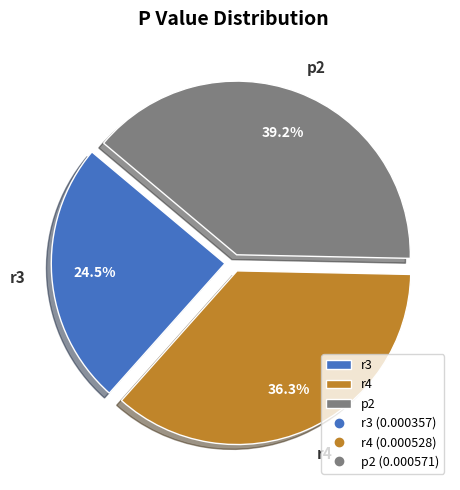

How many segments does this pie chart have?

3